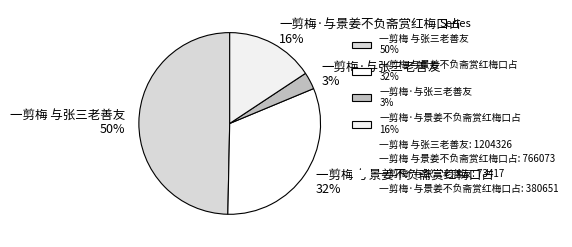

Which has a higher value, 一剪梅 与景姜不负斋赏红梅口占 32% or 一剪梅 与张三老善友 50%?

一剪梅 与张三老善友 50%